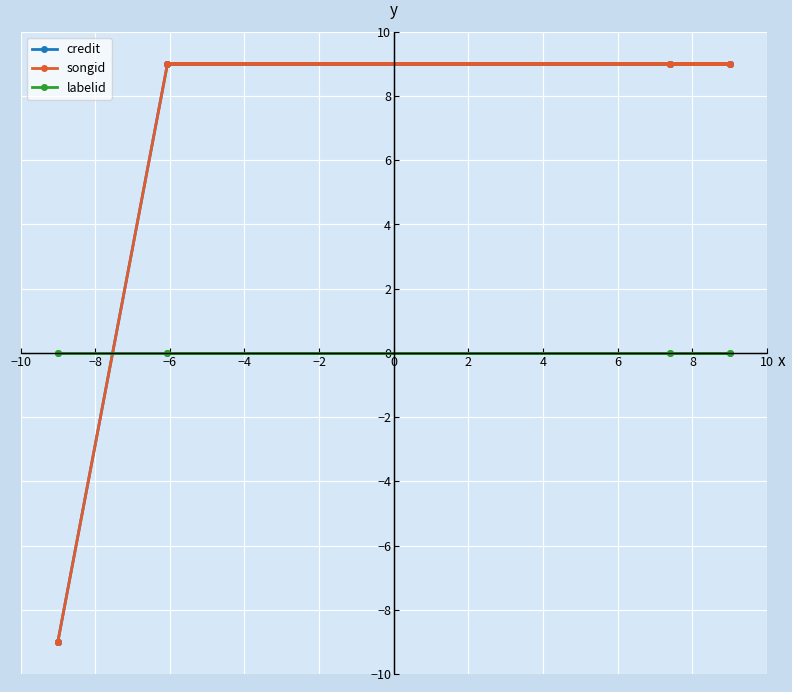

How many data points in songid are less than 8?

2